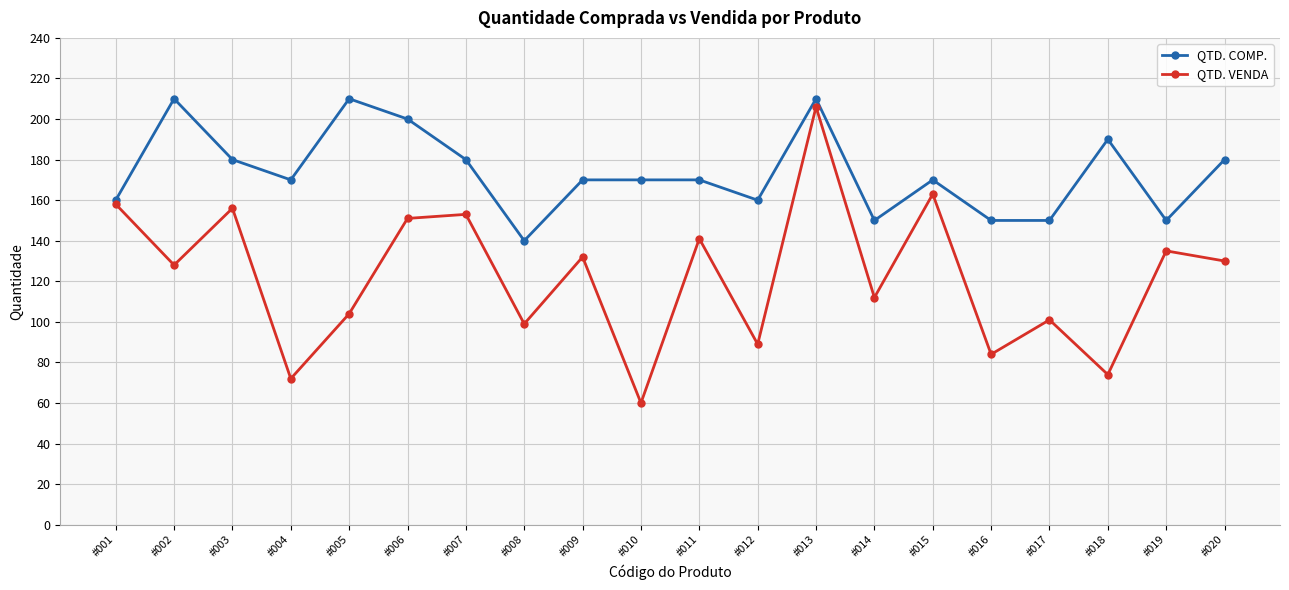

True or false: QTD. COMP. and QTD. VENDA cross at least once.

False